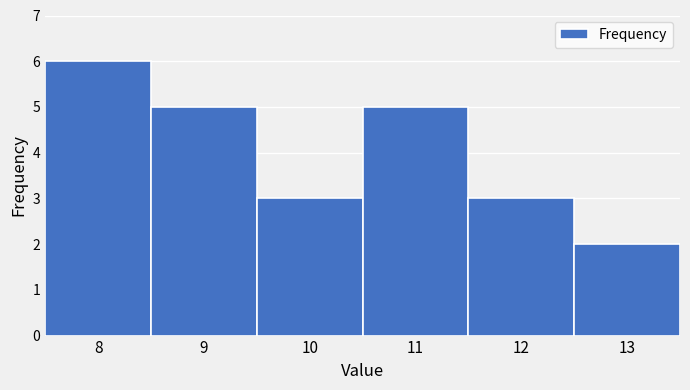

Over which range of the x-axis is the bar tallest?

7.5 to 8.5